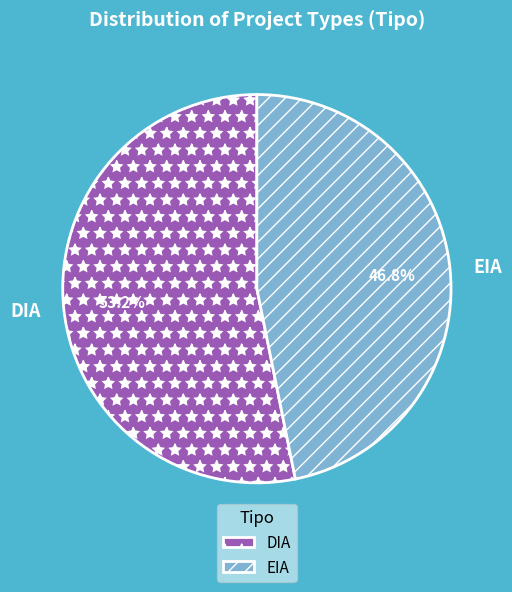

To the nearest percent, what is the average slice percentage?

50%